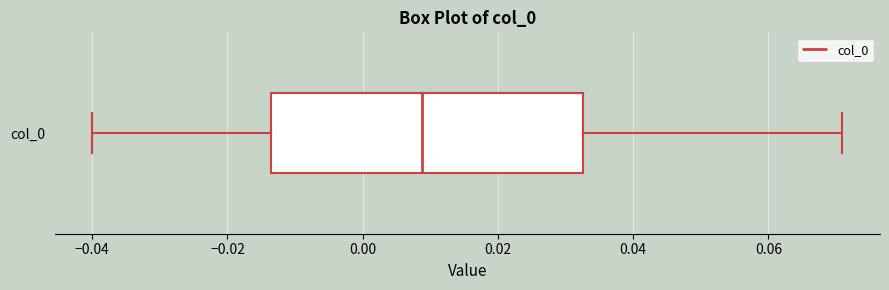

Transcribe this box plot: give where the median line is, the range the box spans, and where the two whiskers end, as read against the x-axis. The values are not printed on the chart, so give them approximately, as read against the axis.

median 0.008, box -0.014 to 0.032, whiskers -0.040 to 0.070